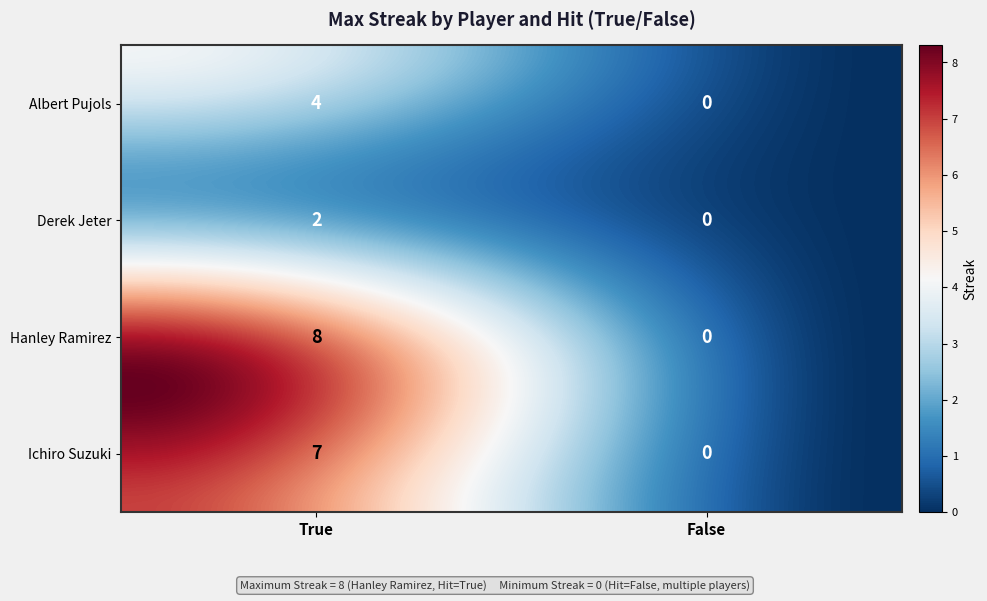

How many distinct data groups are displayed?

4